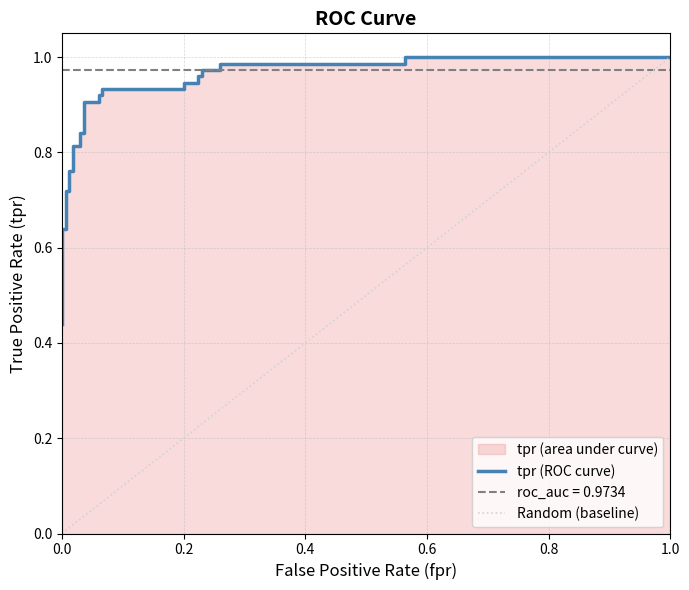

Which has a higher value, 0.0 or 0.2?

0.2